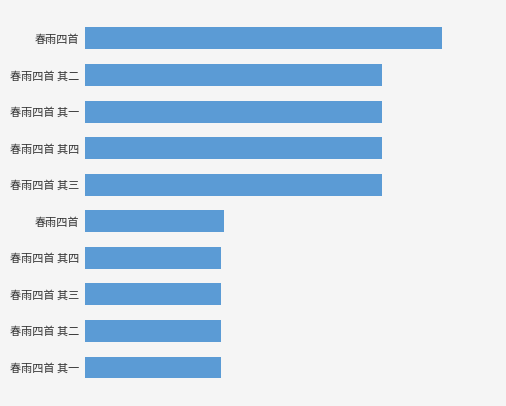

Are the bars horizontal?

Yes